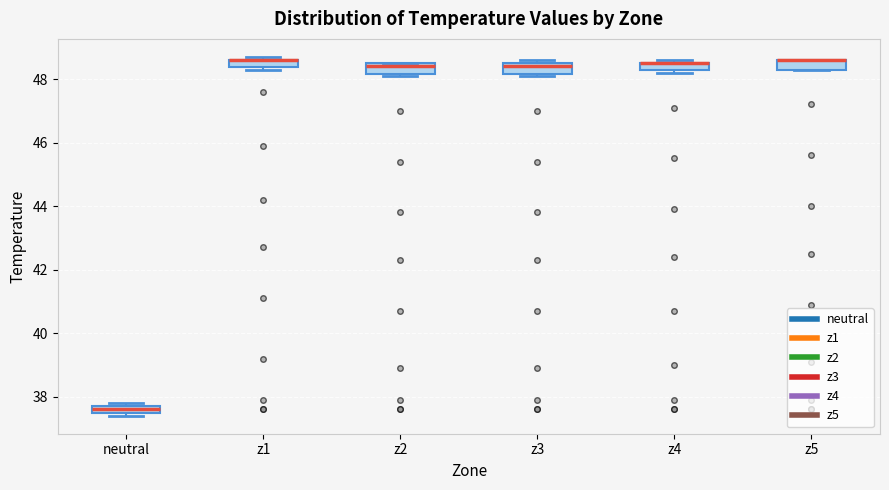

Where is the upper edge of the box for neutral on the y-axis? The values are not printed on the chart, so give them approximately, as read against the axis.

37.8